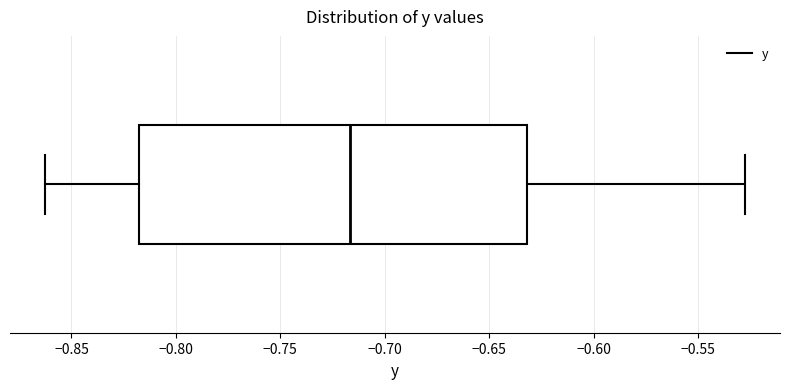

Transcribe this box plot: give where the median line is, the range the box spans, and where the two whiskers end, as read against the x-axis. The values are not printed on the chart, so give them approximately, as read against the axis.

median -0.715, box -0.820 to -0.630, whiskers -0.865 to -0.530